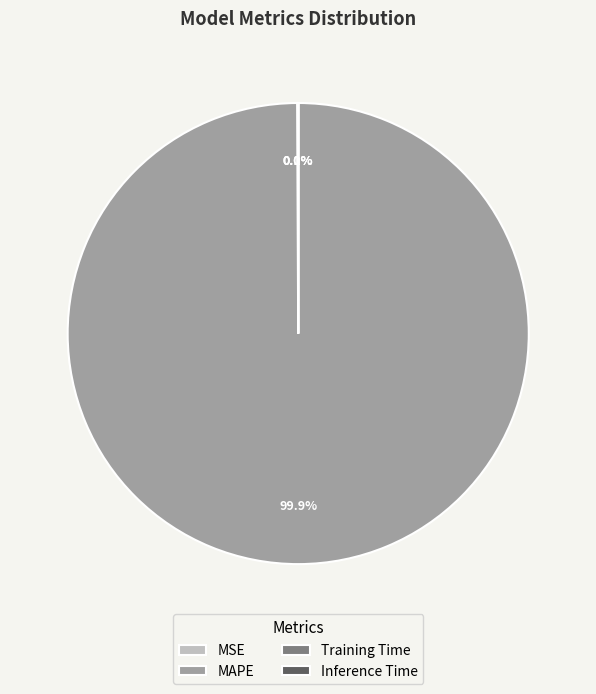

Which category accounts for the majority?

MAPE